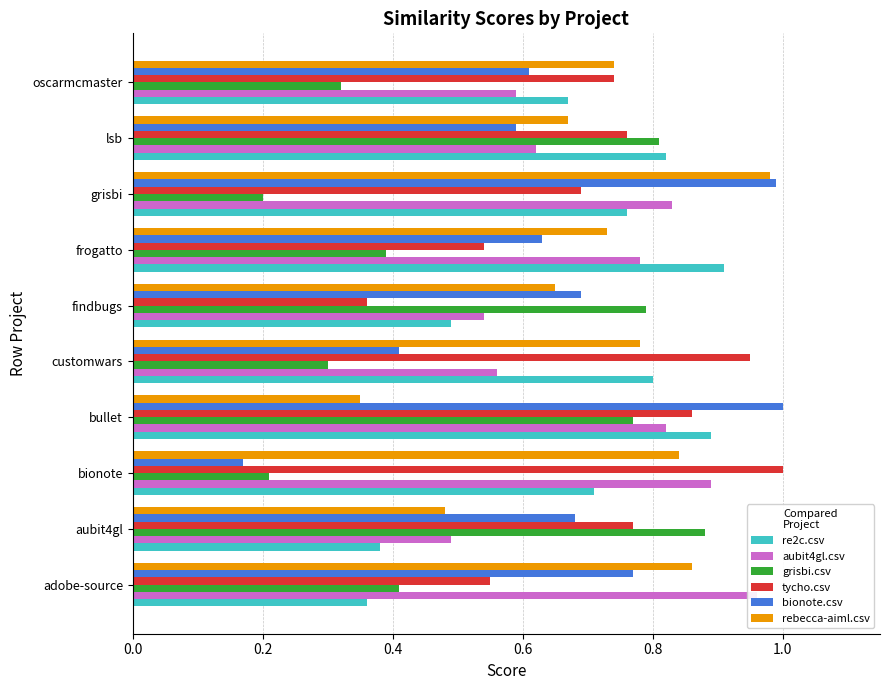

What is the total value across all series at bionote?

3.8